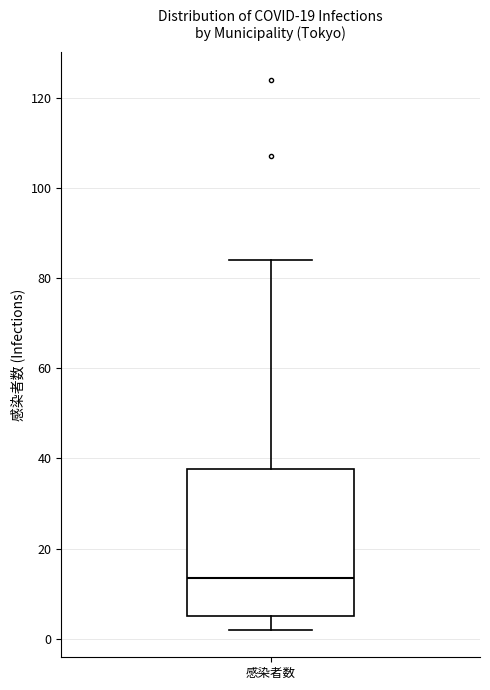

Read this box plot against the y-axis: the position of the median line, the range covered by the box, and the ends of both whiskers. The values are not printed on the chart, so give them approximately, as read against the axis.

median 14, box 6 to 38, whiskers 2 to 84